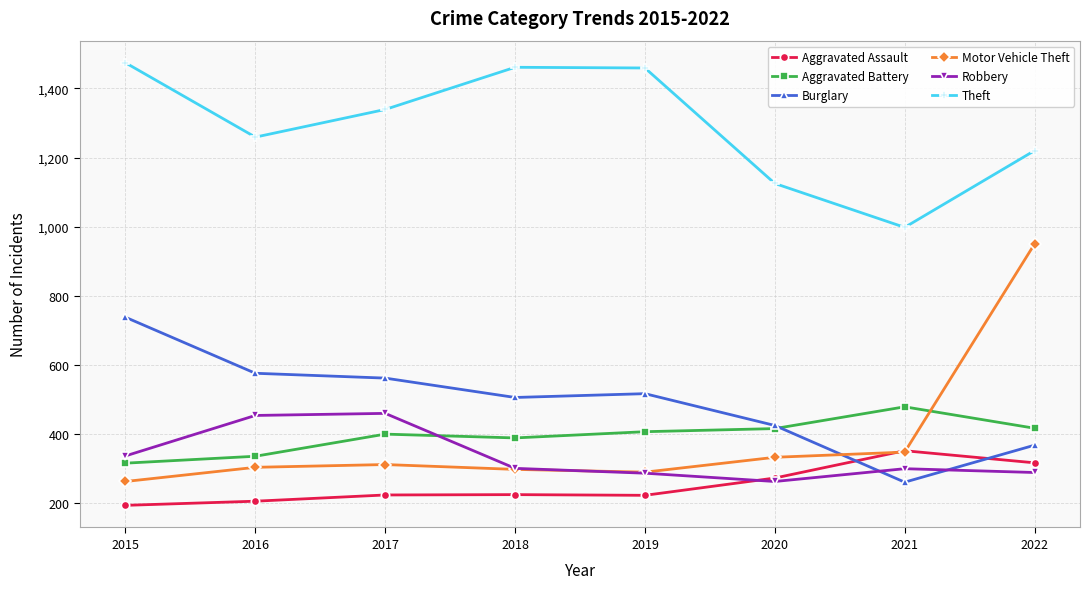

How many lines are shown in the chart?

6